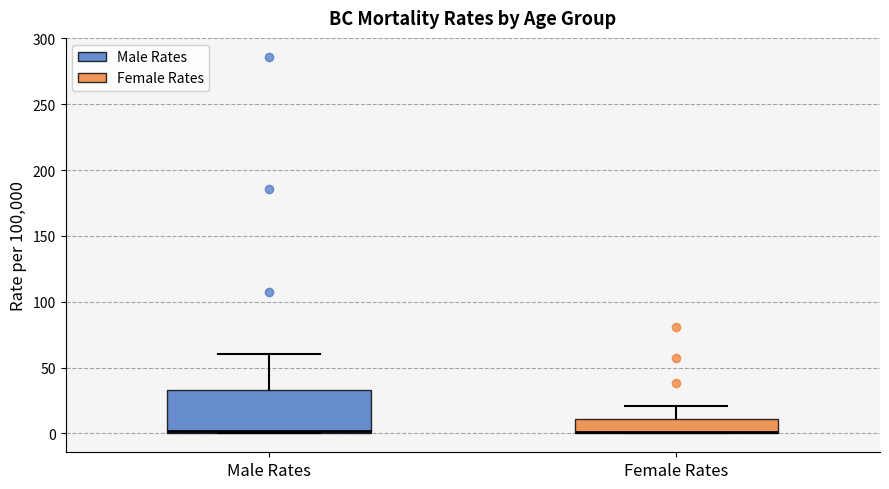

Reading left to right, read every box against the y-axis: the position of its median line, the range the box covers, and the ends of its whiskers. The values are not printed on the chart, so give them approximately, as read against the axis.

Male Rates: median 0 (just above the box's lower edge), box 0 to 35, whiskers 0 to 60
Female Rates: median 0, box 0 to 10, whiskers 0 to 20